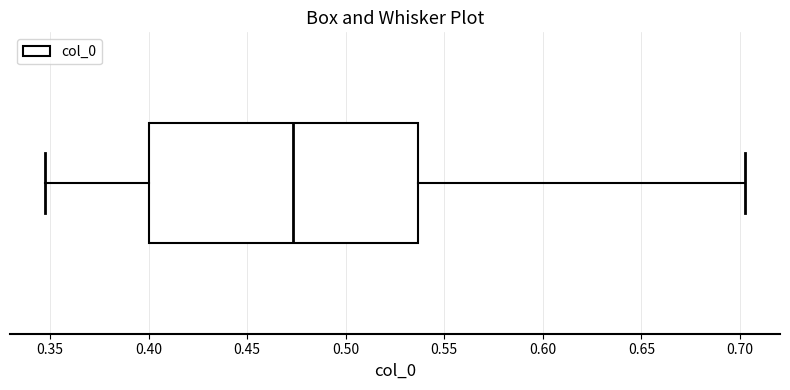

Where is the left edge of the box on the x-axis? The values are not printed on the chart, so give them approximately, as read against the axis.

0.400